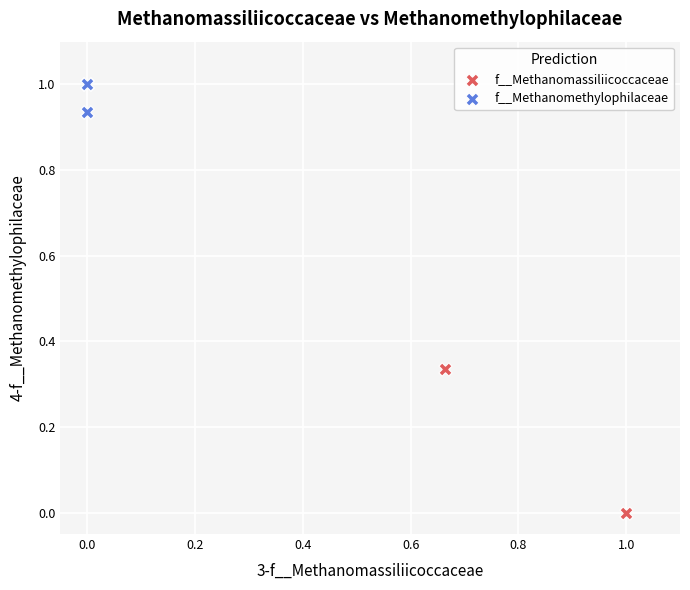

Which series reaches the maximum Y coordinate?

f__Methanomethylophilaceae